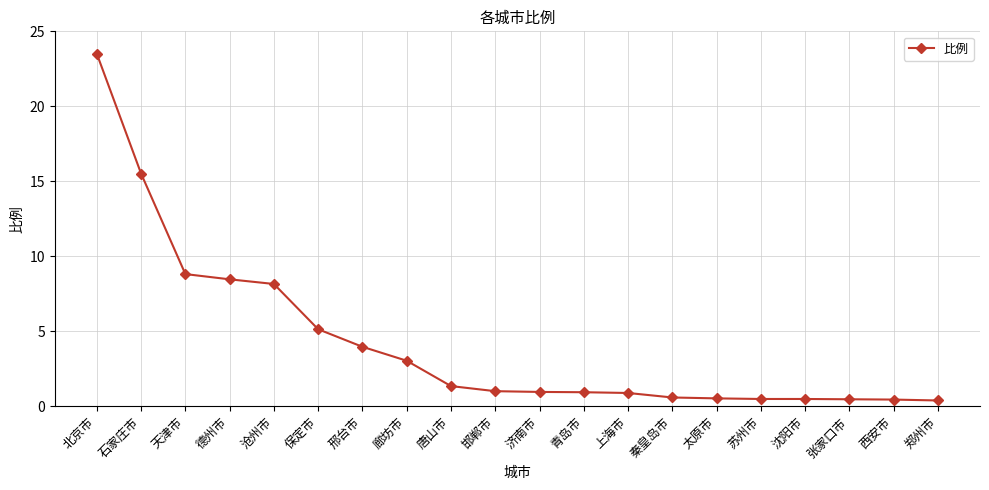

The chart shows a value of 8.0 at 保定市. True or false?

False